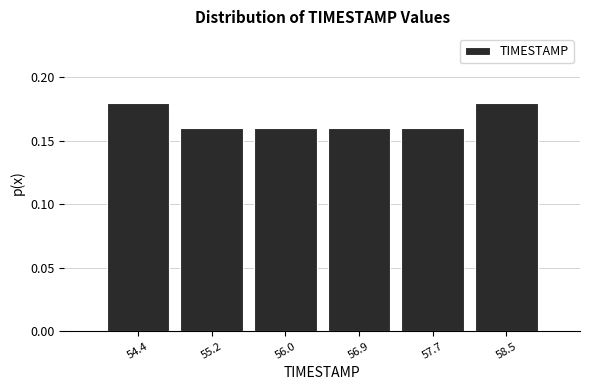

Reading left to right, list every bar in this chart as the range it spans on the x-axis followed by its height. Neither the bar edges nor the heights are printed on the chart, so give them approximately, as read against the axes.

54.0 to 54.8: 0.18
54.8 to 55.6: 0.16
55.6 to 56.5: 0.16
56.5 to 57.3: 0.16
57.3 to 58.1: 0.16
58.1 to 58.9: 0.18